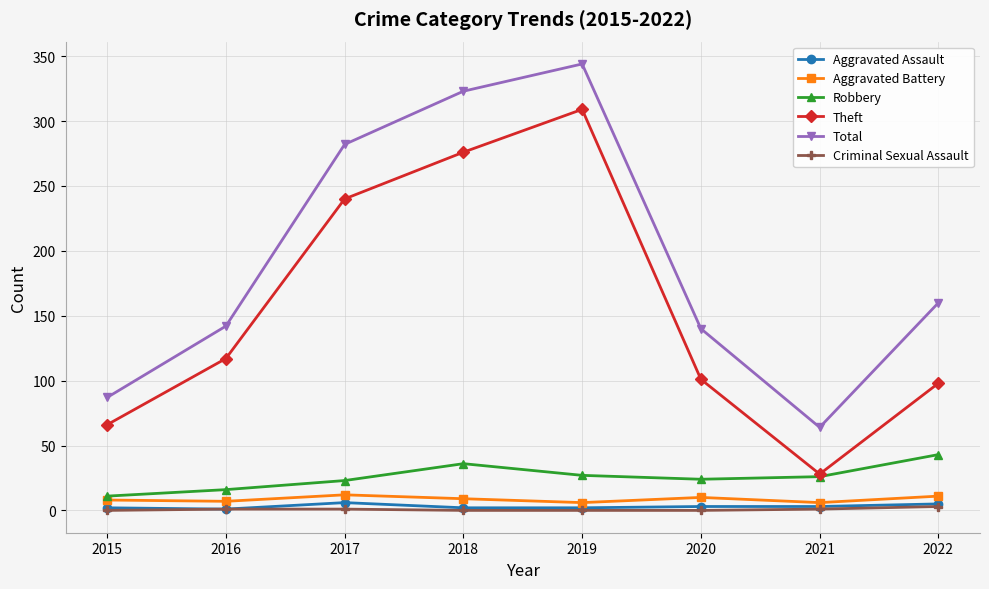

What are all the series names shown in the legend?

Aggravated Assault, Aggravated Battery, Robbery, Theft, Total, Criminal Sexual Assault